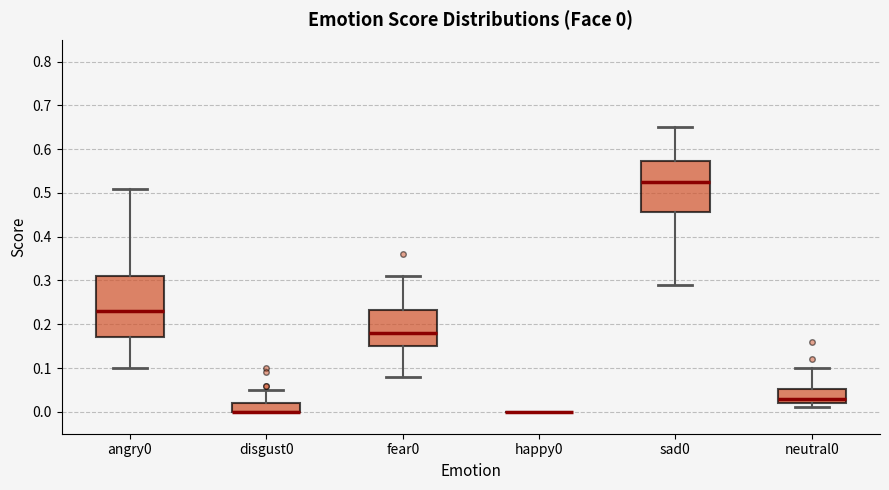

Which box is the tallest, from its lower edge to its upper edge?

angry0